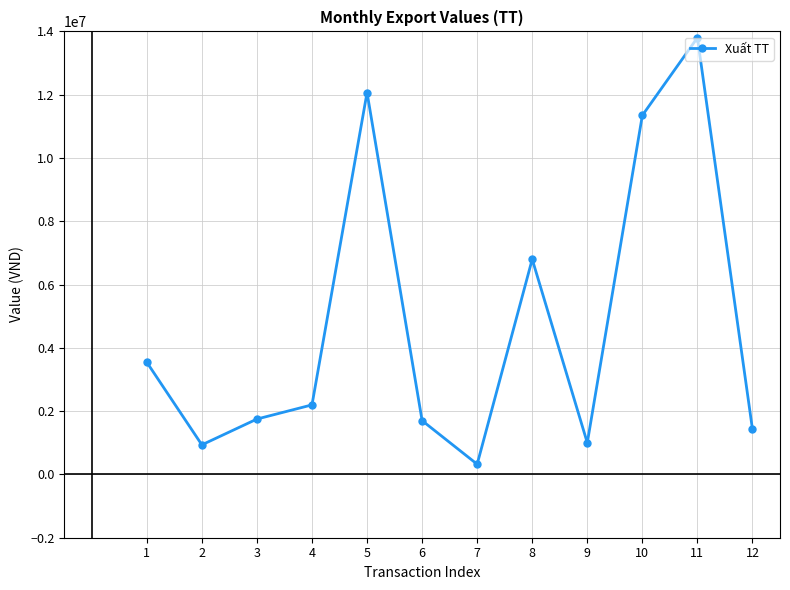

The chart shows a value of 13800000 at 11. True or false?

True